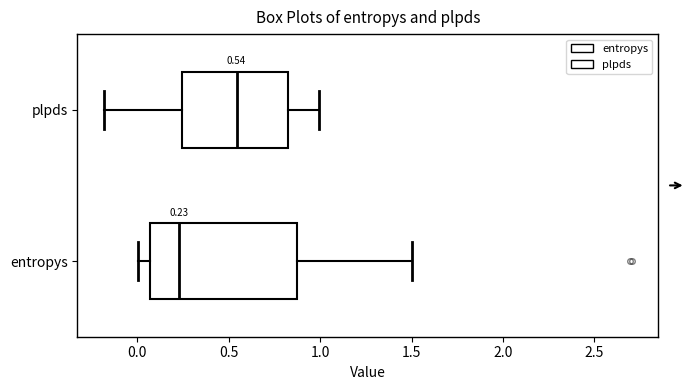

Which box's median line is the furthest to the right?

plpds